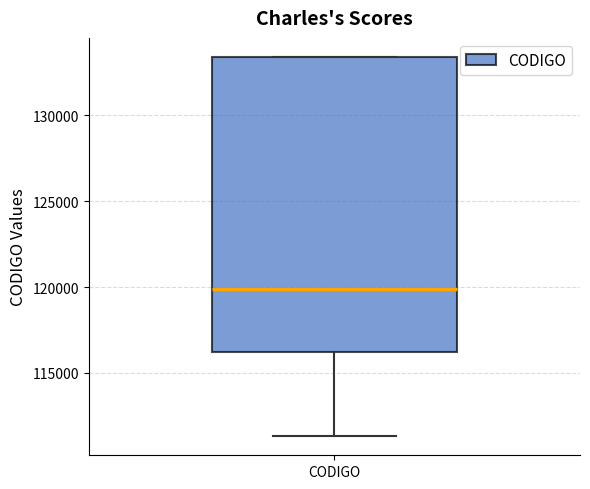

Where is the upper edge of the box for CODIGO on the y-axis? The values are not printed on the chart, so give them approximately, as read against the axis.

133500